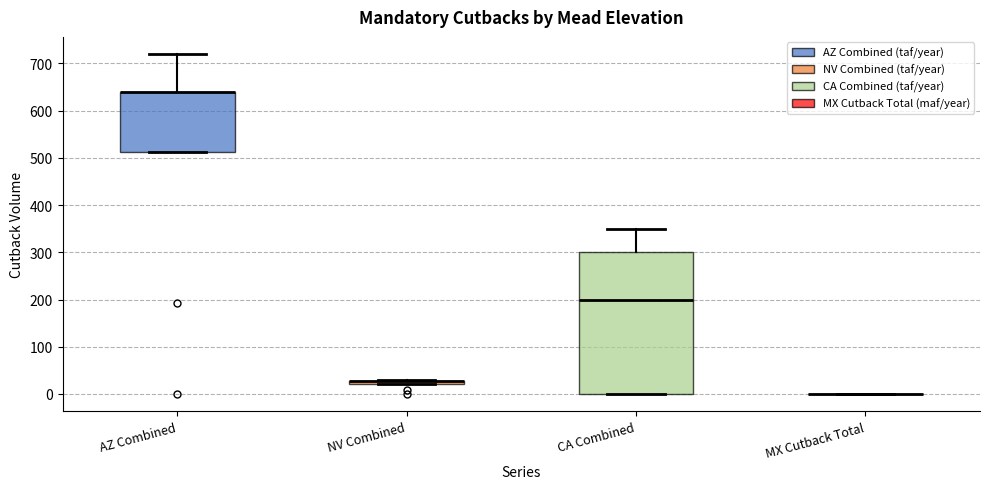

Where is the upper edge of the box for CA Combined on the y-axis? The values are not printed on the chart, so give them approximately, as read against the axis.

300